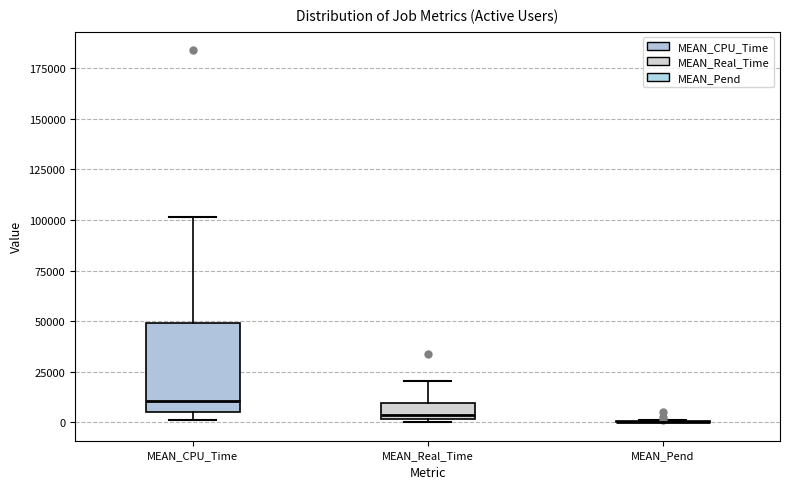

Reading left to right, transcribe this box plot: for each box, give where its median line is, the range the box spans, and where its two whiskers end, as read against the y-axis. The values are not printed on the chart, so give them approximately, as read against the axis.

MEAN_CPU_Time: median 10000, box 5000 to 50000, whiskers 0 to 100000
MEAN_Real_Time: median 5000, box 0 to 10000, whiskers 0 to 20000
MEAN_Pend: box collapsed to a line at 0, whiskers 0 to 0